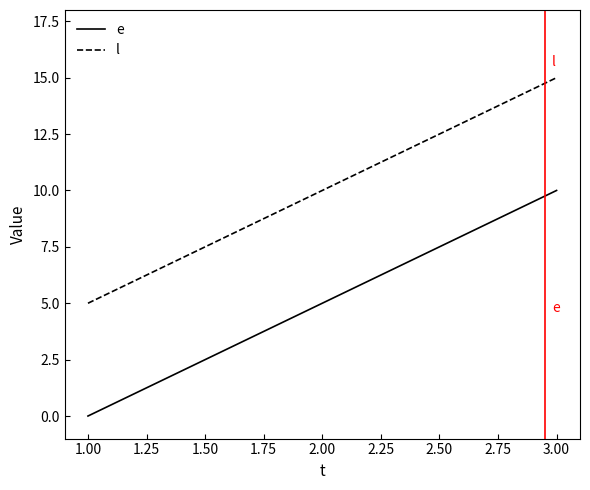

What is the difference between the e values at 2.00 and 1.00?

5